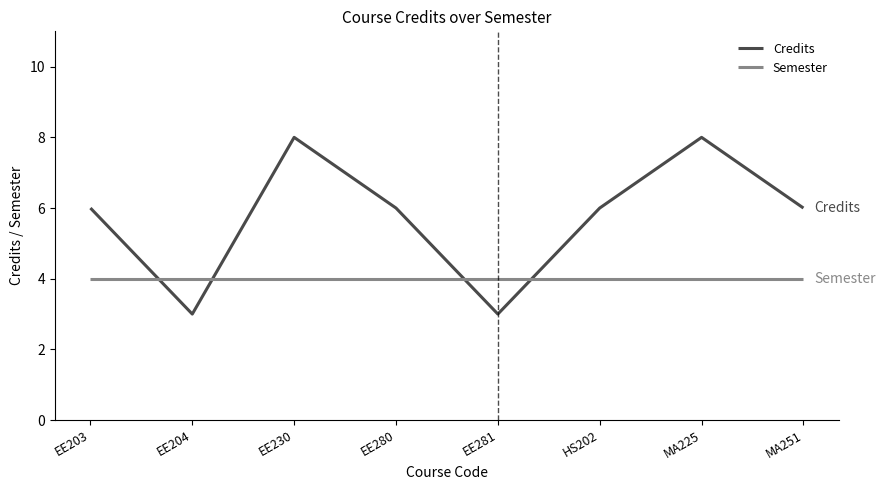

How many categories are shown in the chart?

8